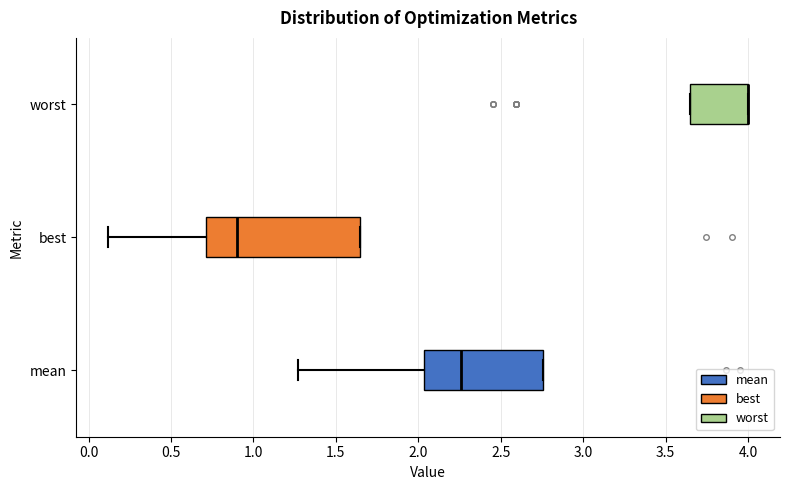

Where is the left edge of the box for worst on the x-axis? The values are not printed on the chart, so give them approximately, as read against the axis.

3.65